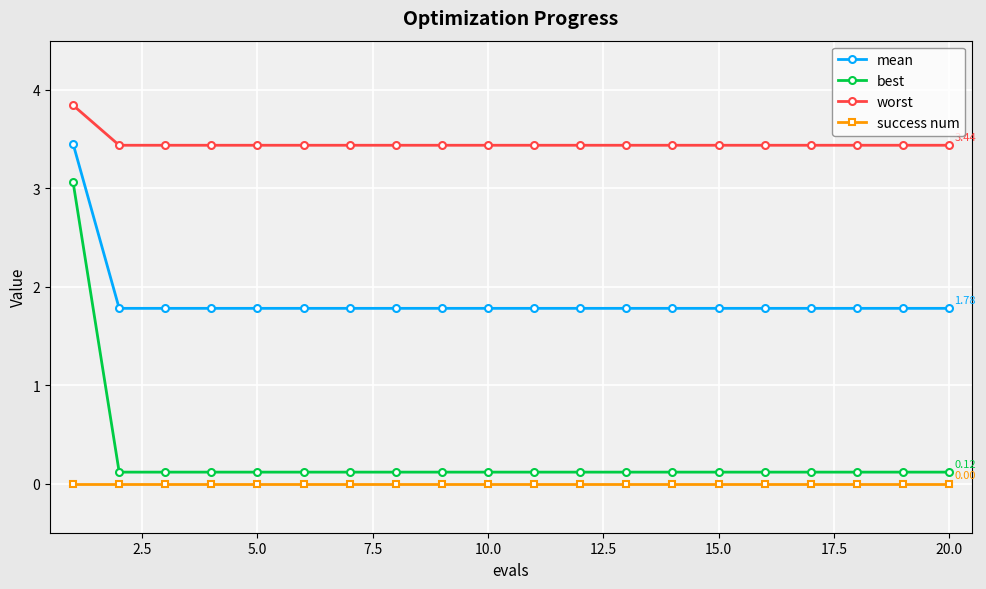

At how many categories does at least one series exceed 0?

20